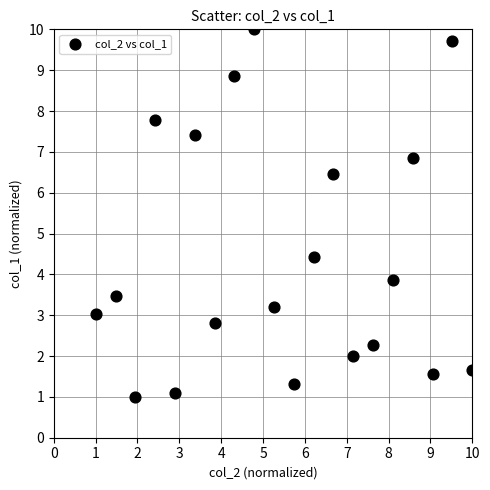

What Y value in the scatter plot is closest to 5?

4.4